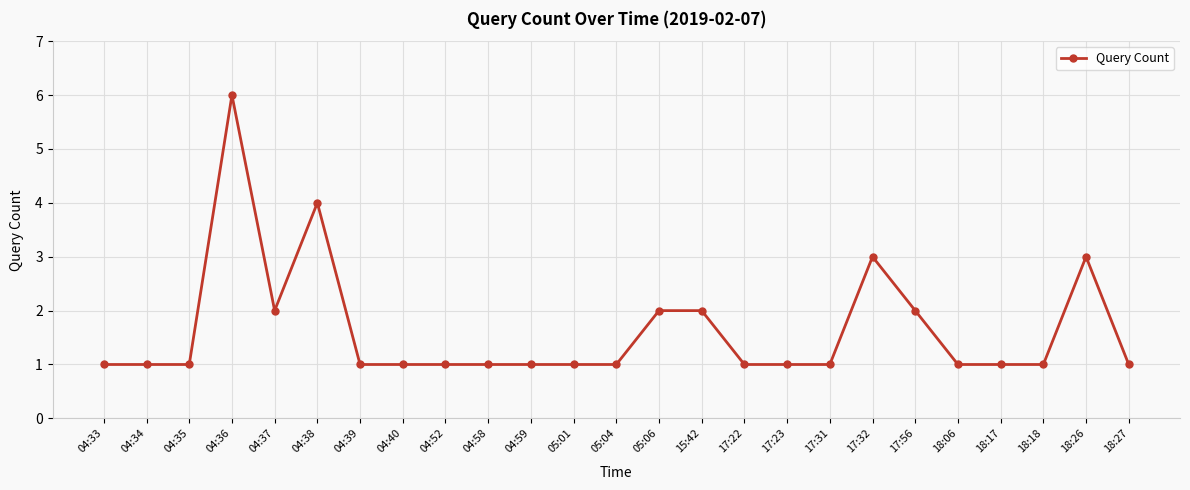

What is the label of the 1st point from the left?

04:33